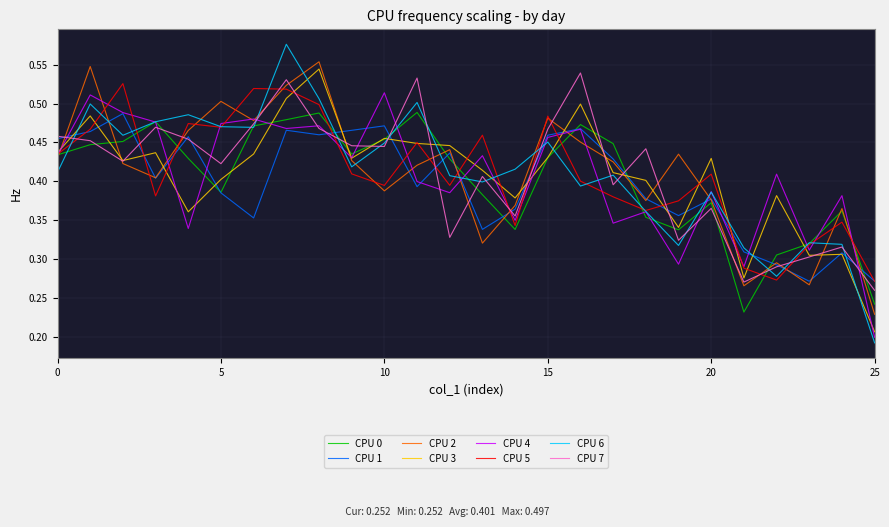

Which series has the widest spread of values?

CPU 6